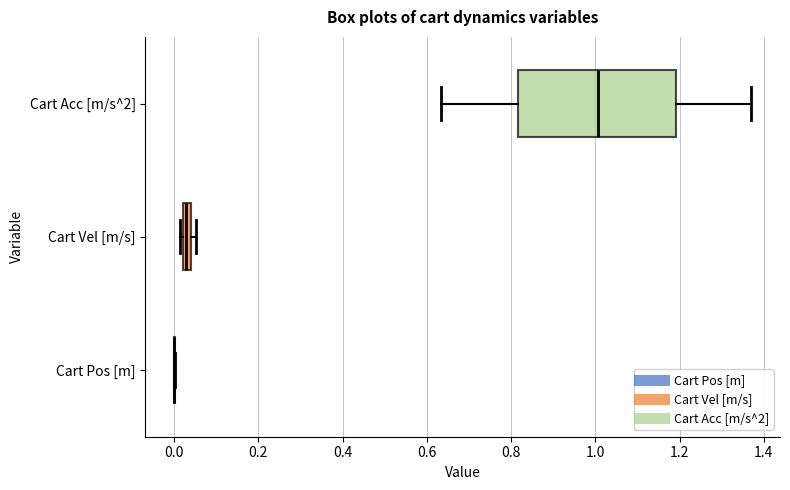

Which box is the widest, from its left edge to its right edge?

Cart Acc [m/s^2]